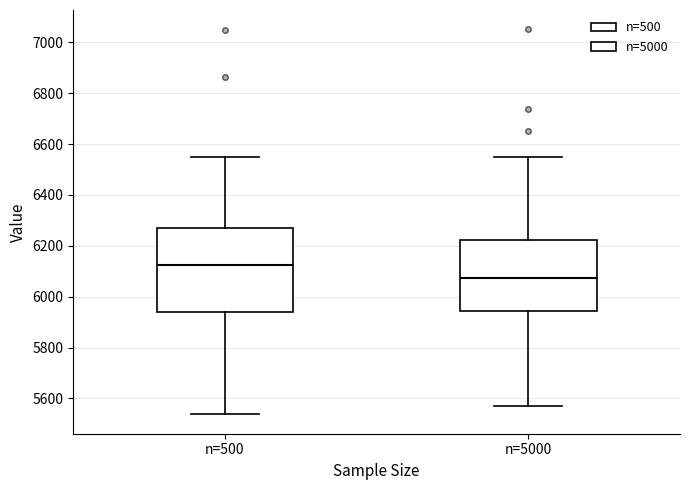

Reading left to right, read every box against the y-axis: the position of its median line, the range the box covers, and the ends of its whiskers. The values are not printed on the chart, so give them approximately, as read against the axis.

n=500: median 6120, box 5940 to 6280, whiskers 5540 to 6540
n=5000: median 6080, box 5940 to 6220, whiskers 5580 to 6540